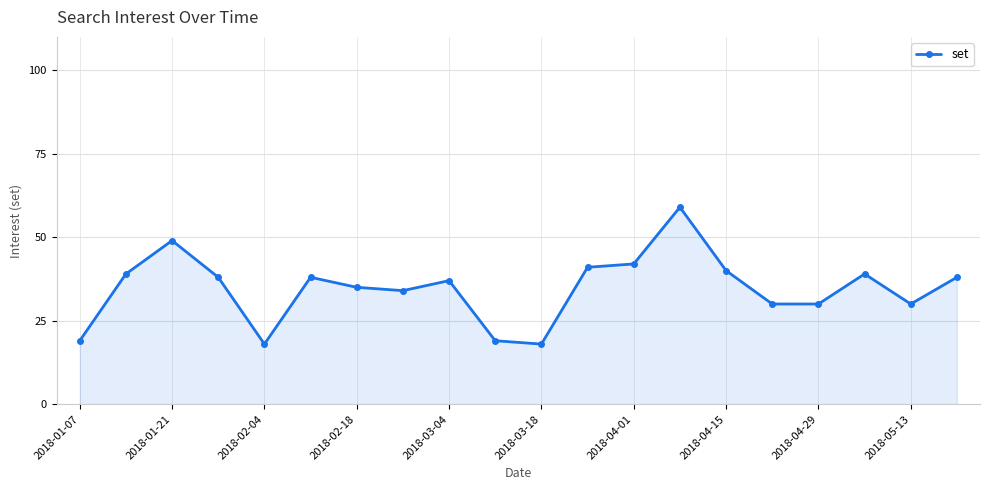

Reading right to left, list all the values displayed in this chart.

38	30	39	30	30	40	59	42	41	18	19	37	34	35	38	18	38	49	39	19